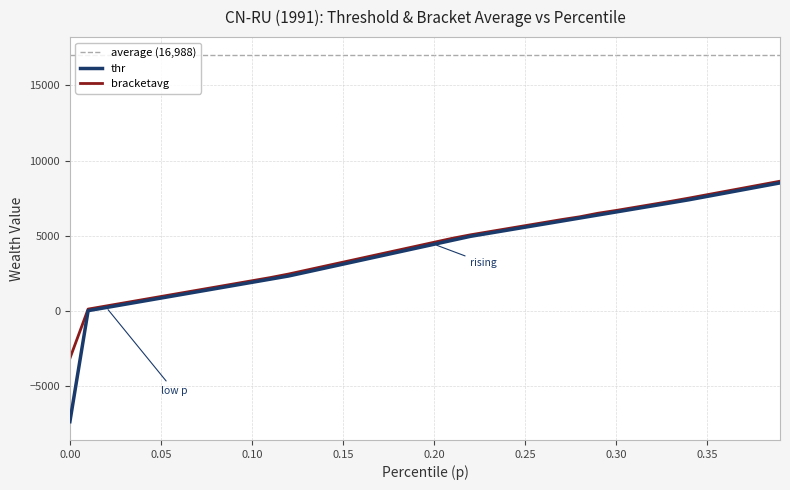

What is the maximum value for bracketavg?

8630.6